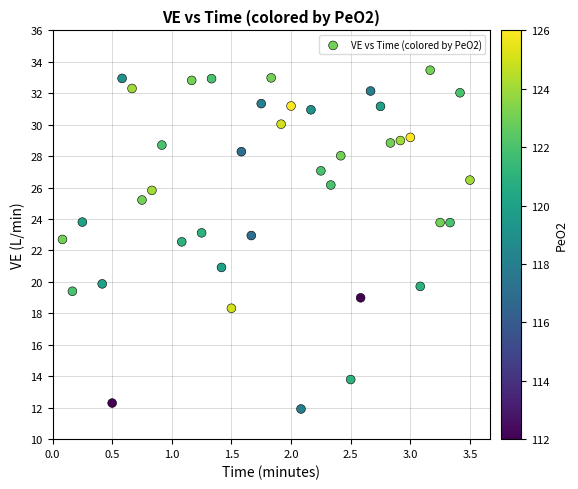

What is the range of Y values (max minus min)?

21.5